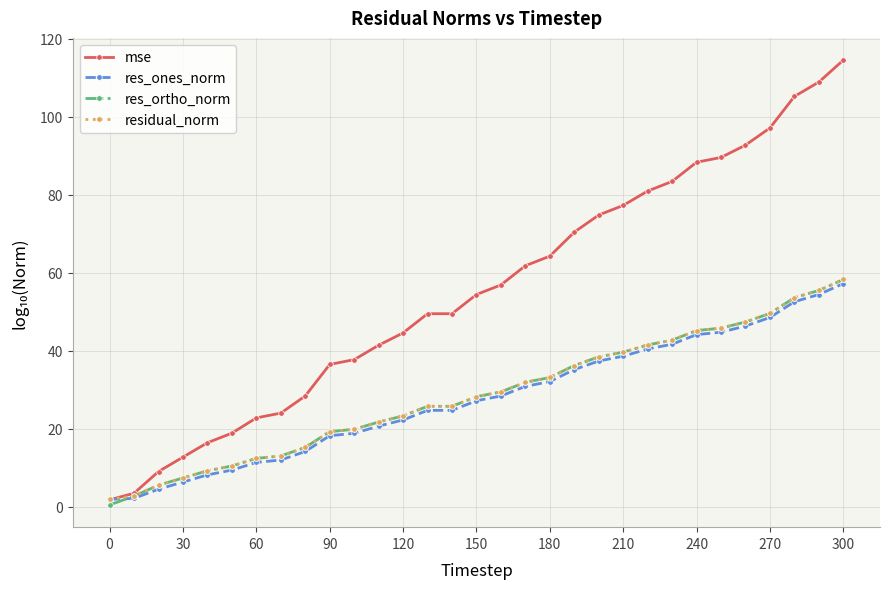

Which series has the widest spread of values?

mse